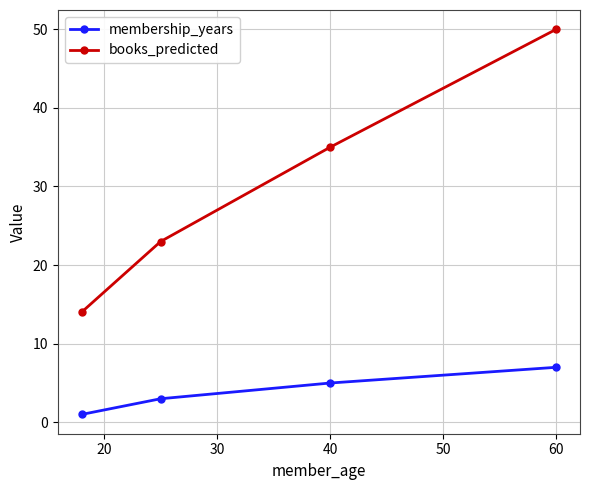

Which series has the largest range (max minus min)?

books_predicted